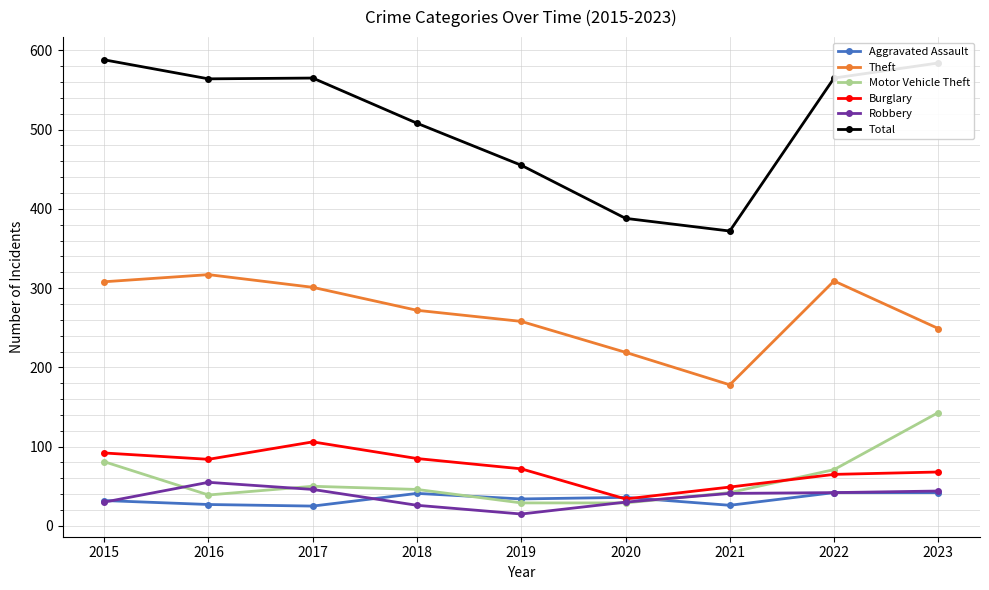

Which series has the largest total across all categories?

Total